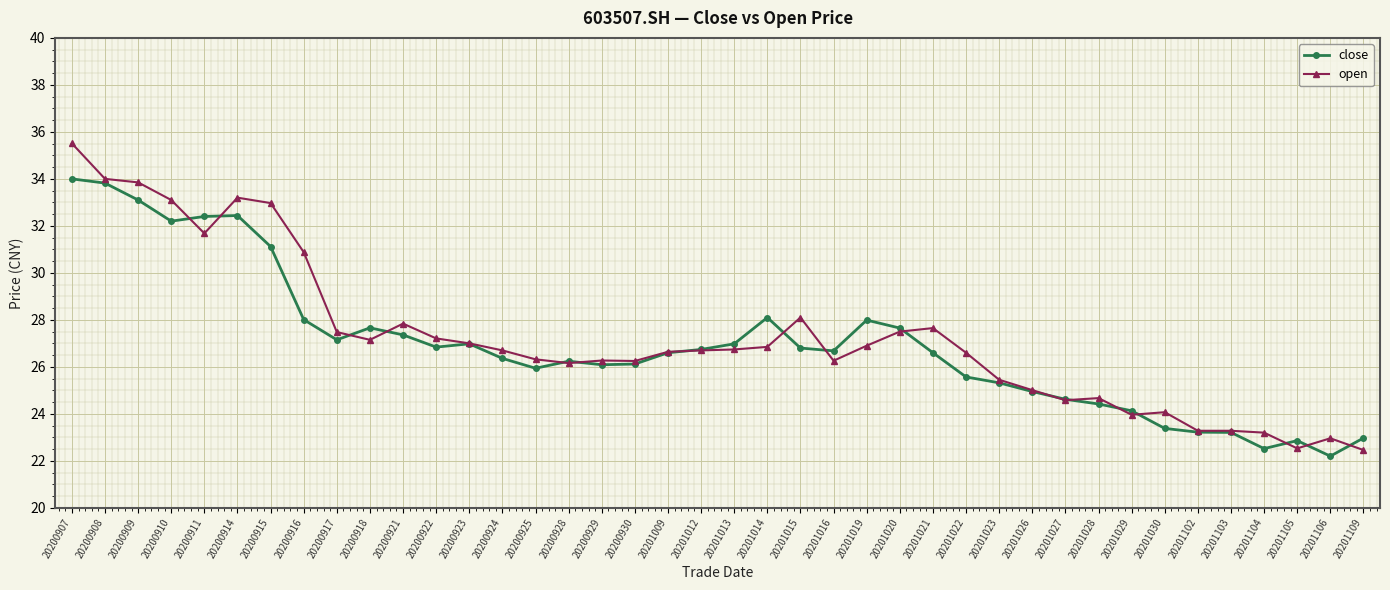

At which label does close reach its peak?

20200907